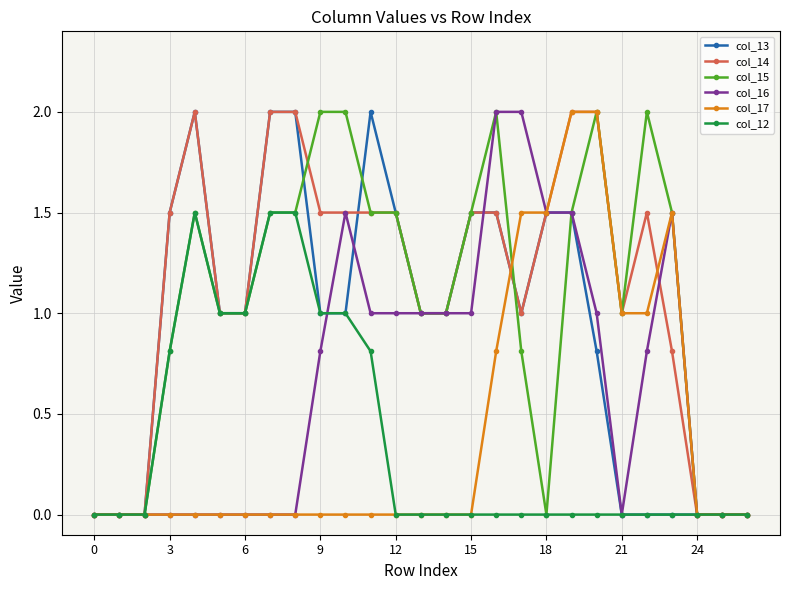

What is the value of the col_14 point at the 23rd from the left?

1.5